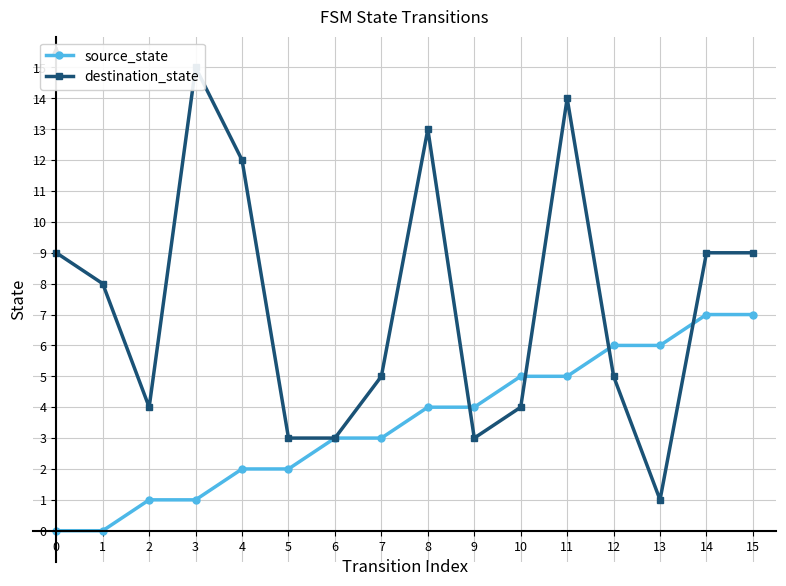

What is the maximum value for source_state?

7